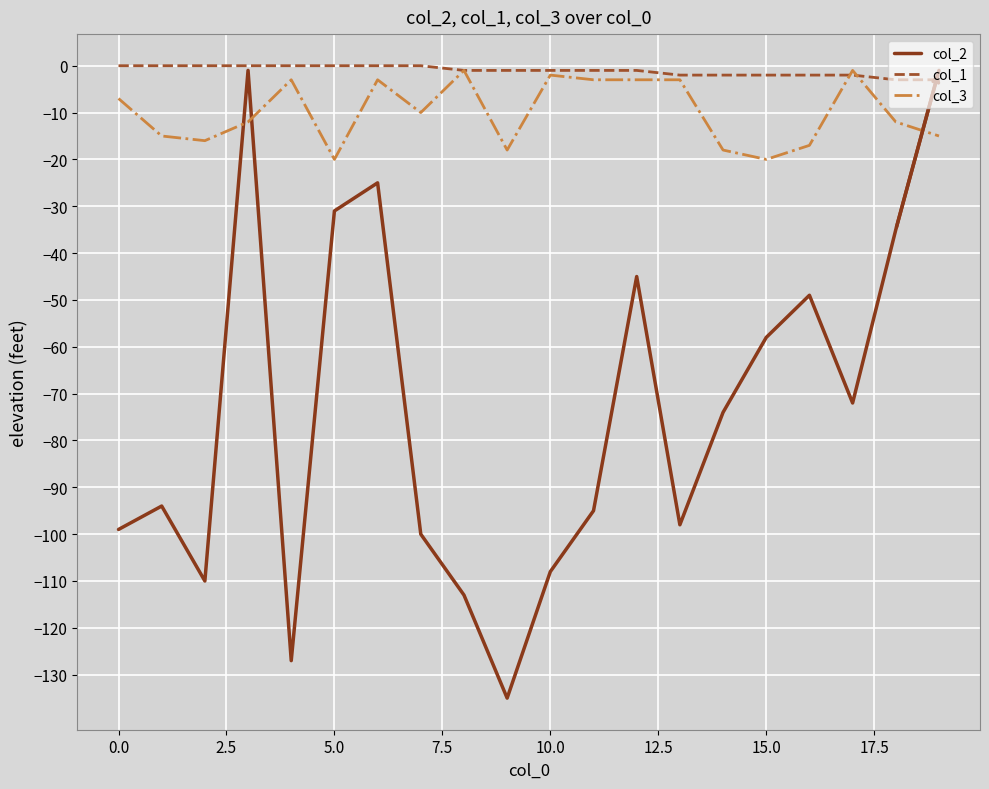

What is the minimum value shown in the chart?

-135